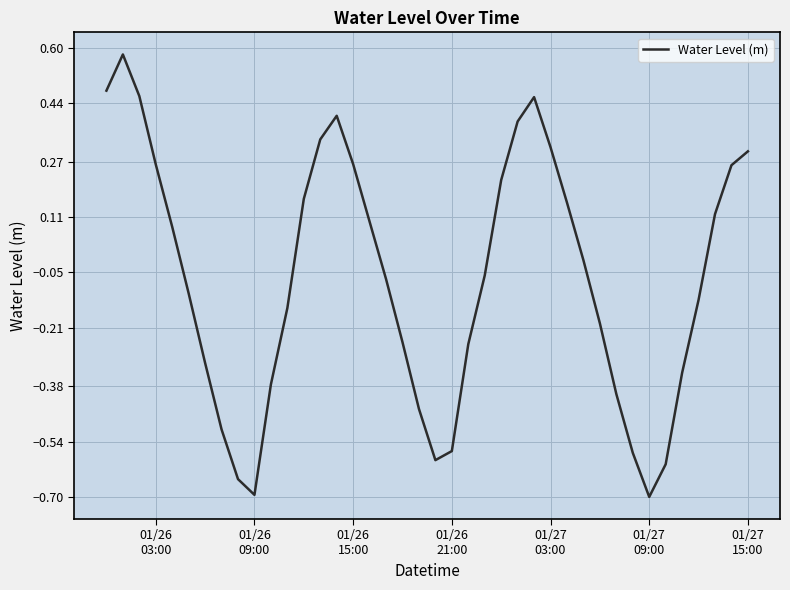

How many values exceed 0?

18